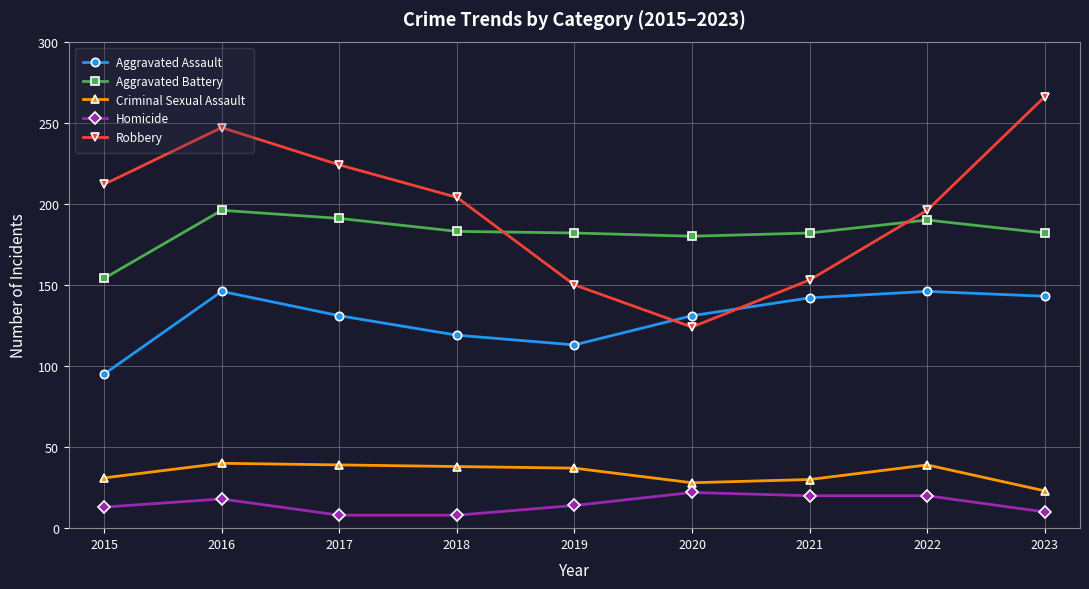

At 2020, list the series in order from smallest to largest.

Homicide, Criminal Sexual Assault, Robbery, Aggravated Assault, Aggravated Battery